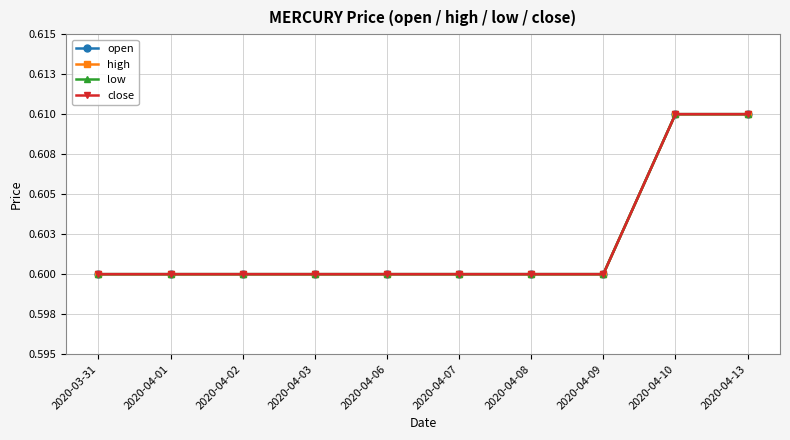

Does the chart have visible grid lines?

Yes